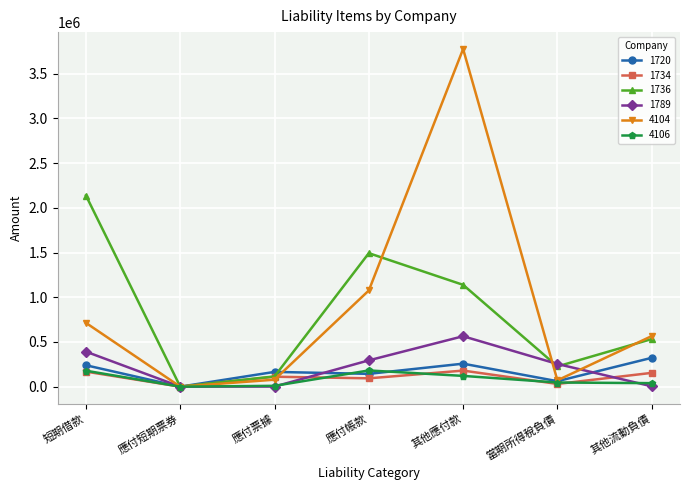

Which category has the highest value across all series?

其他應付款